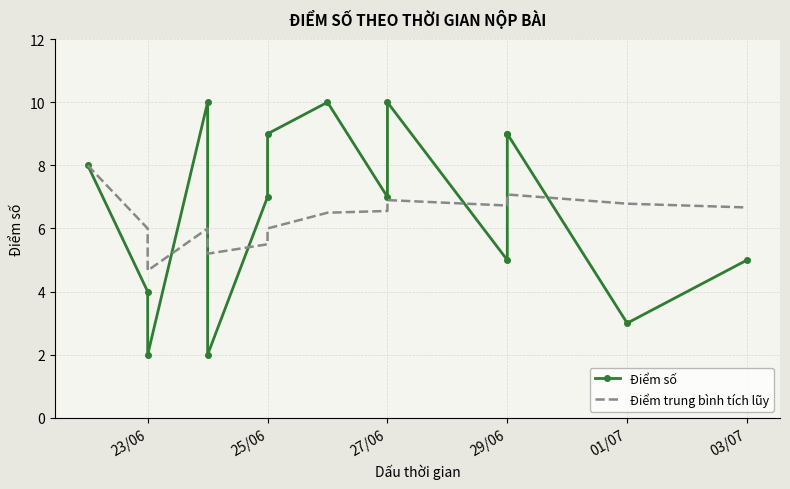

Rank the series by their average value, from highest to lowest.

Điểm số, Điểm trung bình tích lũy